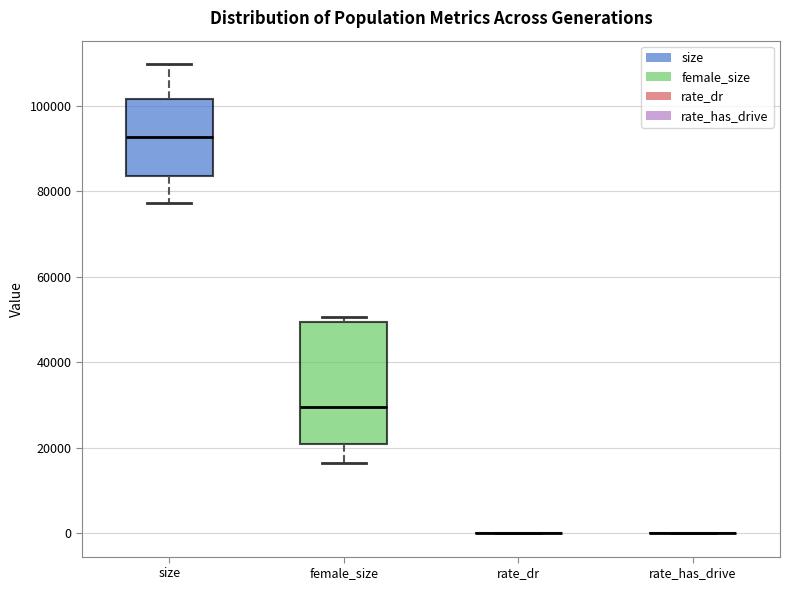

Reading left to right, transcribe this box plot: for each box, give where its median line is, the range the box spans, and where its two whiskers end, as read against the y-axis. The values are not printed on the chart, so give them approximately, as read against the axis.

size: median 92000, box 84000 to 102000, whiskers 78000 to 110000
female_size: median 30000, box 20000 to 50000, whiskers 16000 to 50000 (just above the box's upper edge)
rate_dr: box collapsed to a line at 0, whiskers 0 to 0
rate_has_drive: box collapsed to a line at 0, whiskers 0 to 0